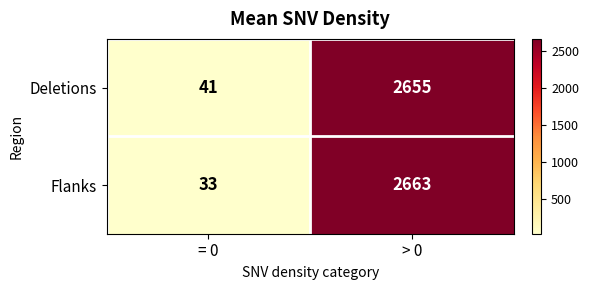

What is the total value across all series at = 0?

74